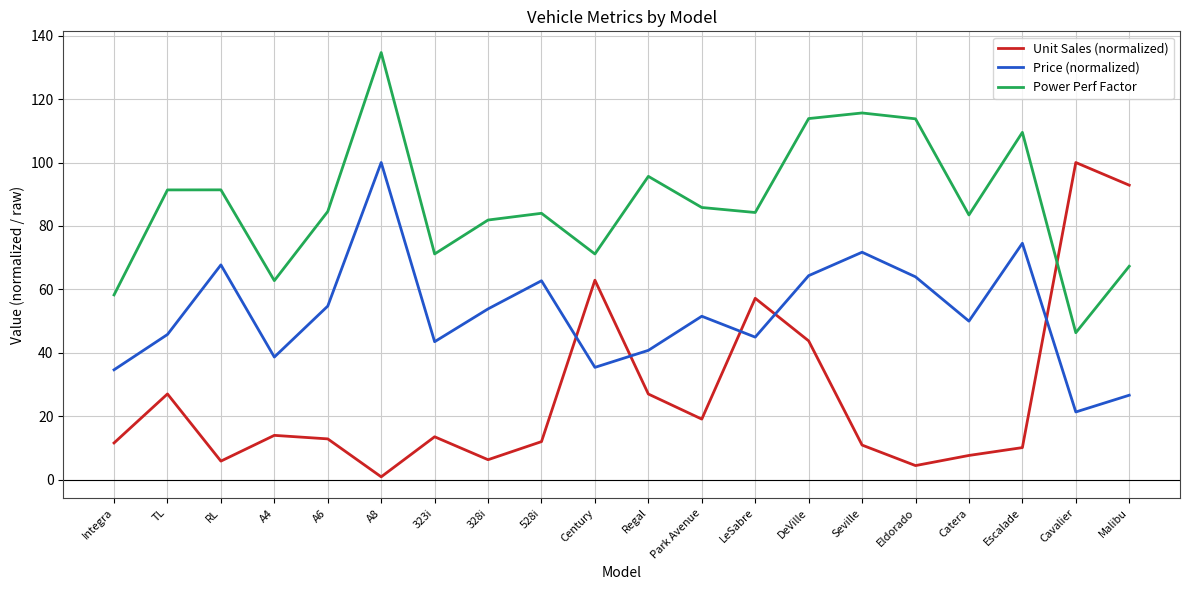

What is the spread (max minus min) of values at Escalade?

99.3